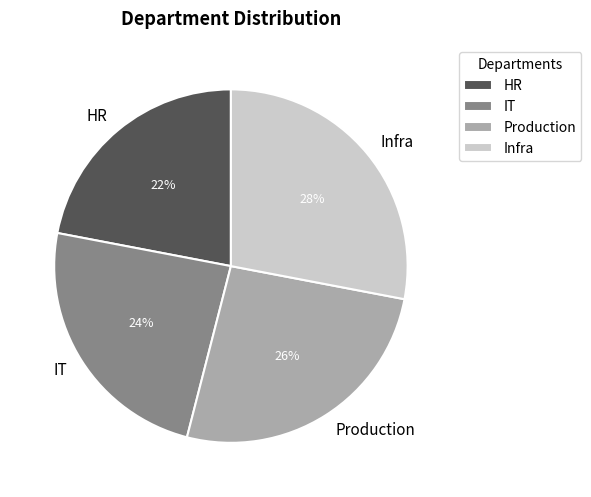

Approximately how many times larger is the value at HR compared to Production?

0.8